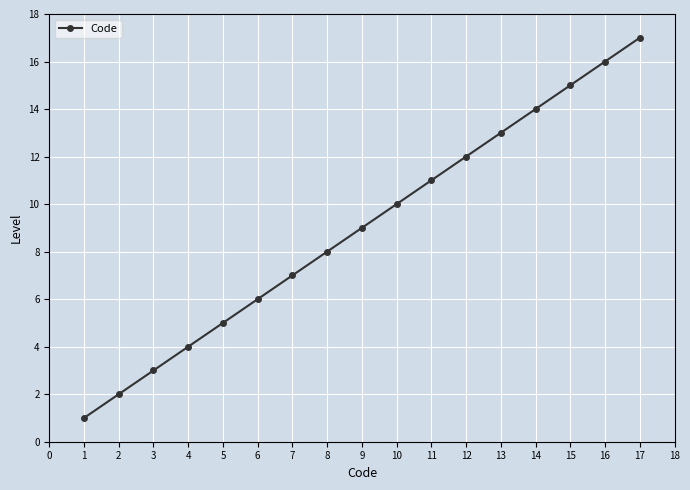

What is the value of the 8th point from the left?

8